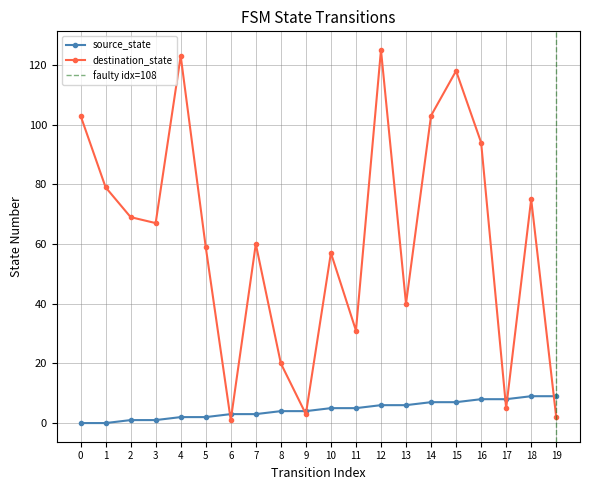

At how many categories does at least one series exceed 62?

10